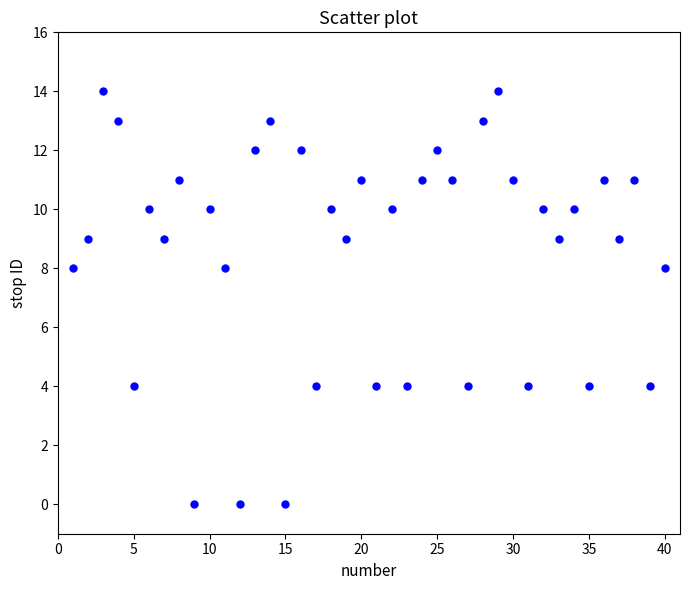

What is the range of Y values (max minus min)?

14